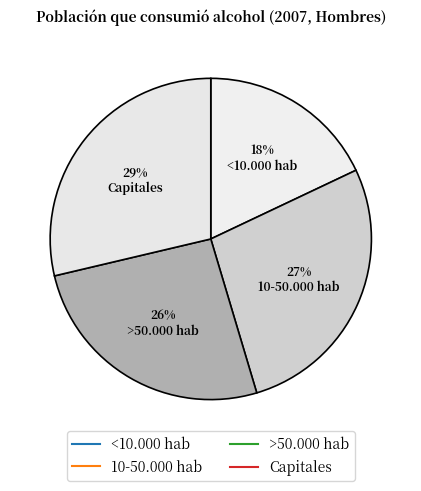

How many segments does this pie chart have?

4